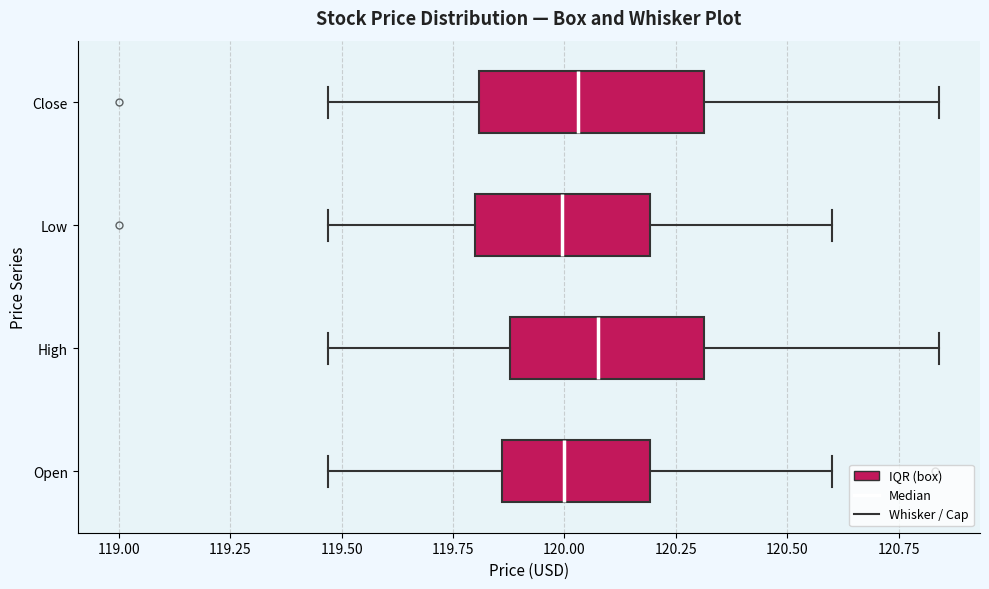

Reading bottom to top, read every box against the x-axis: the position of its median line, the range the box covers, and the ends of its whiskers. The values are not printed on the chart, so give them approximately, as read against the axis.

Open: median 120.00, box 119.85 to 120.20, whiskers 119.45 to 120.60
High: median 120.10, box 119.90 to 120.30, whiskers 119.45 to 120.85
Low: median 120.00, box 119.80 to 120.20, whiskers 119.45 to 120.60
Close: median 120.05, box 119.80 to 120.30, whiskers 119.45 to 120.85